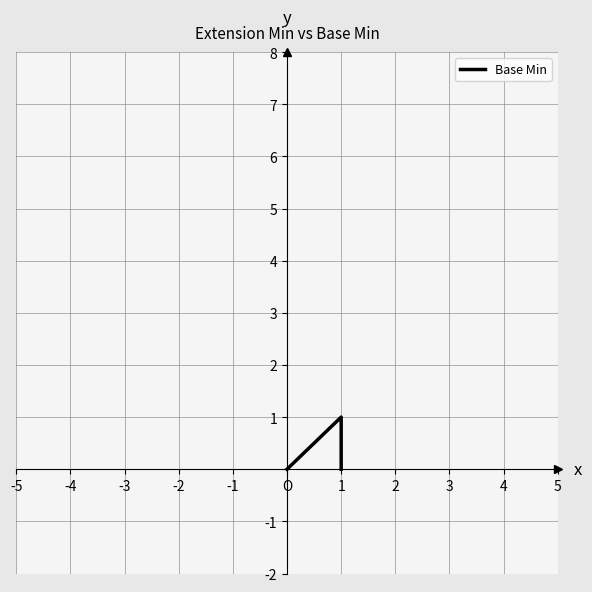

How many lines are shown in the chart?

1